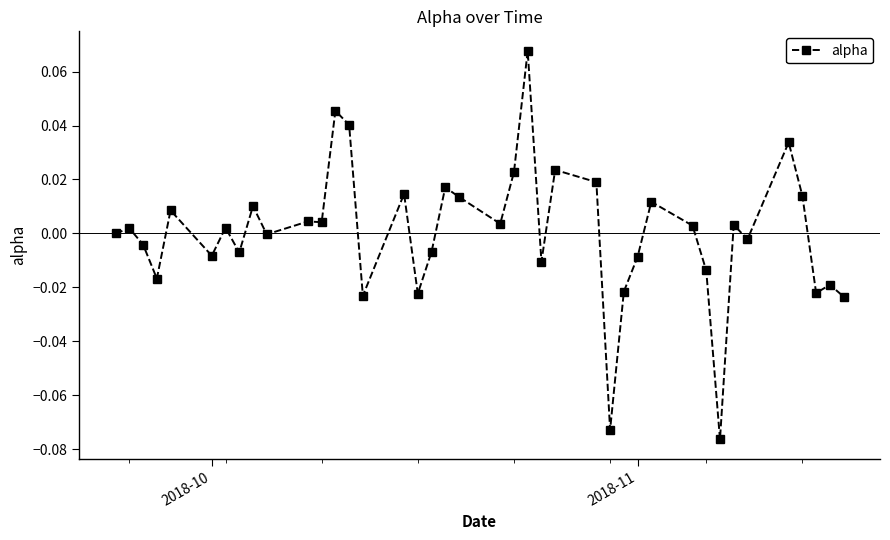

True or false: there are more than 1 points higher than both neighbors.

True